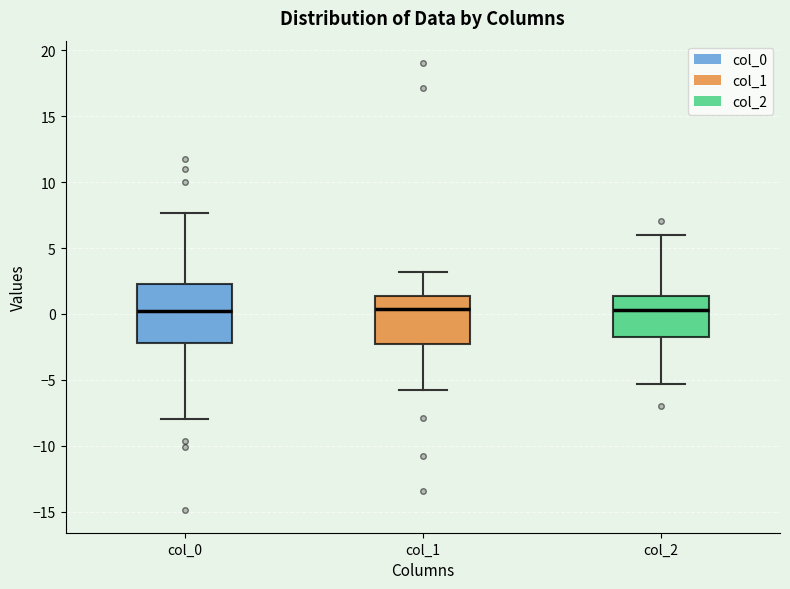

Reading left to right, transcribe this box plot: for each box, give where its median line is, the range the box spans, and where its two whiskers end, as read against the y-axis. The values are not printed on the chart, so give them approximately, as read against the axis.

col_0: median 0.0, box -2.0 to 2.0, whiskers -8.0 to 7.5
col_1: median 0.5, box -2.5 to 1.5, whiskers -5.5 to 3.0
col_2: median 0.5, box -1.5 to 1.5, whiskers -5.5 to 6.0